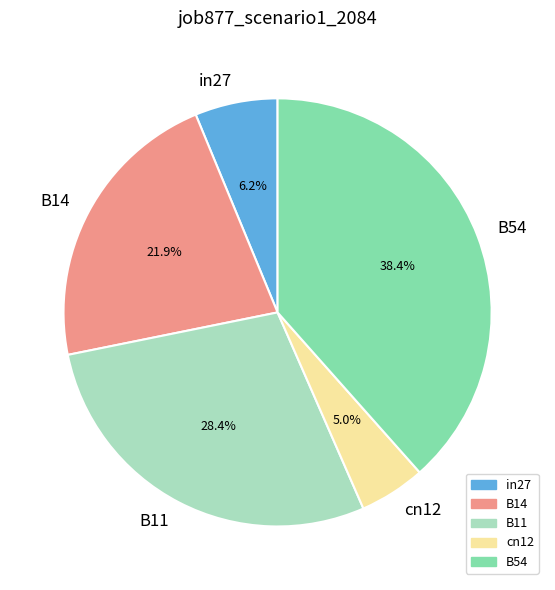

Does cn12 account for over 50% of the chart?

No